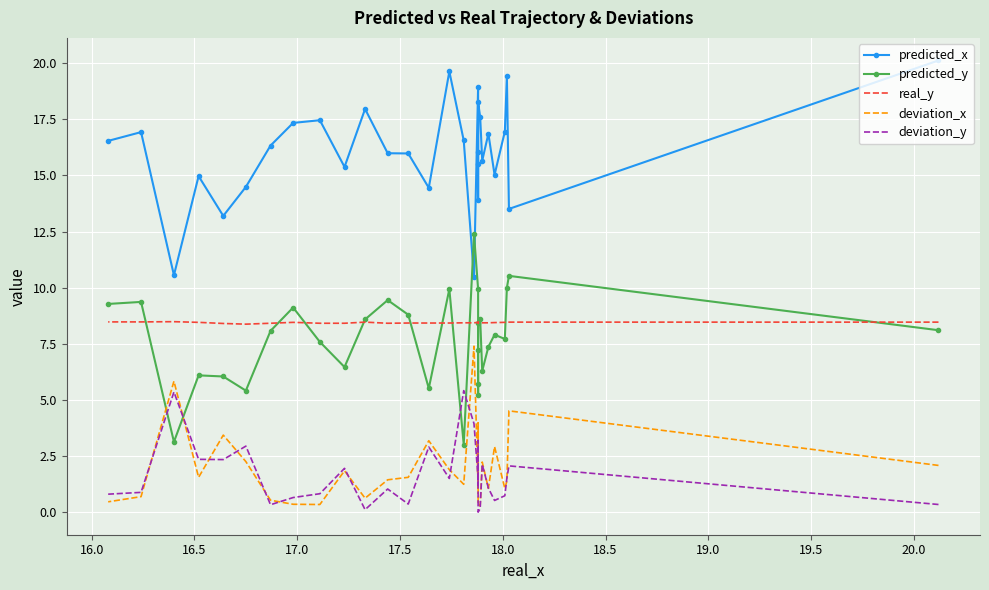

Which series has the largest range (max minus min)?

predicted_x